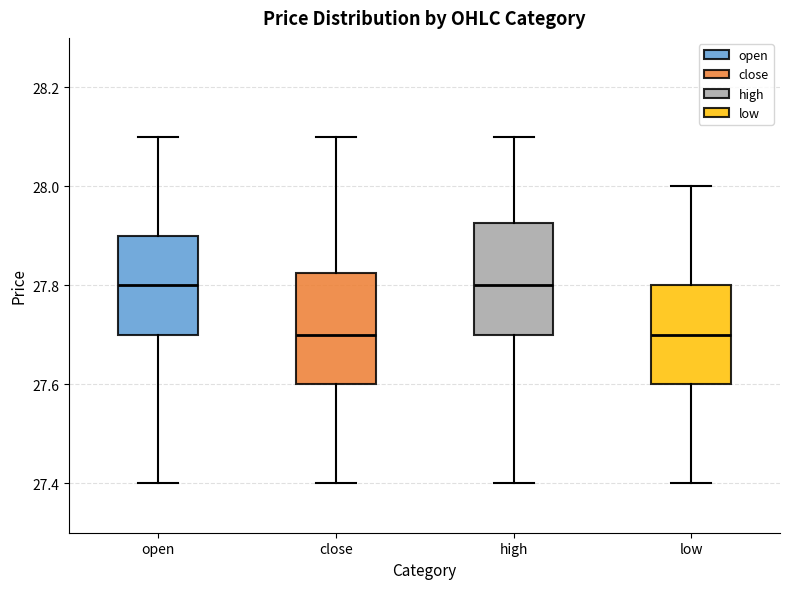

Reading left to right, read every box against the y-axis: the position of its median line, the range the box covers, and the ends of its whiskers. The values are not printed on the chart, so give them approximately, as read against the axis.

open: median 27.80, box 27.70 to 27.90, whiskers 27.40 to 28.10
close: median 27.70, box 27.60 to 27.82, whiskers 27.40 to 28.10
high: median 27.80, box 27.70 to 27.92, whiskers 27.40 to 28.10
low: median 27.70, box 27.60 to 27.80, whiskers 27.40 to 28.00